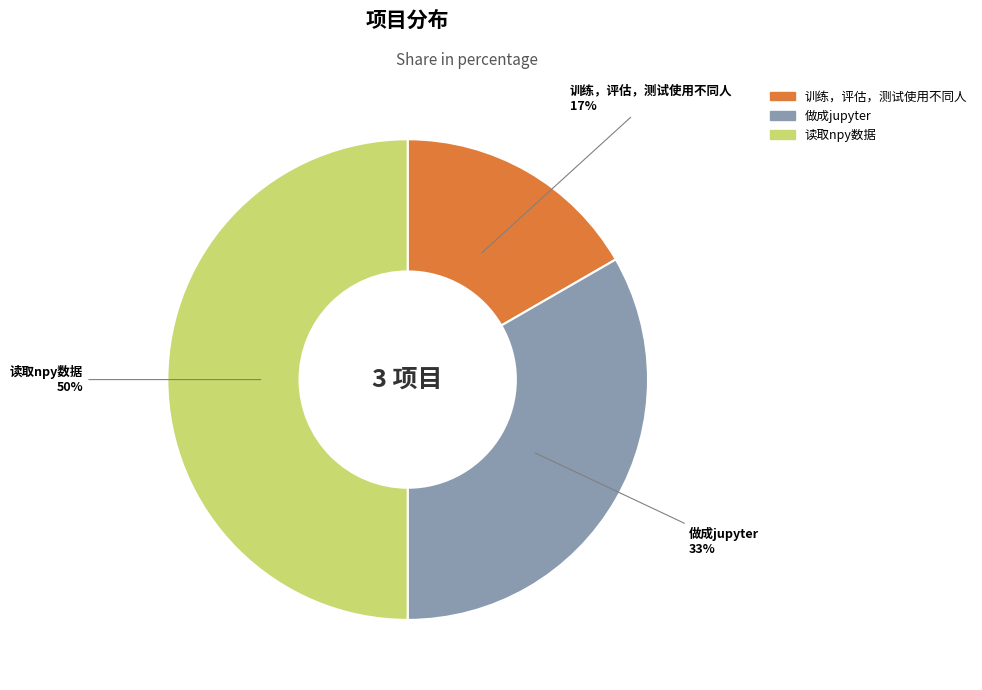

To the nearest percent, what is the combined percentage of 训练，评估，测试使用不同人 and 做成jupyter?

50%